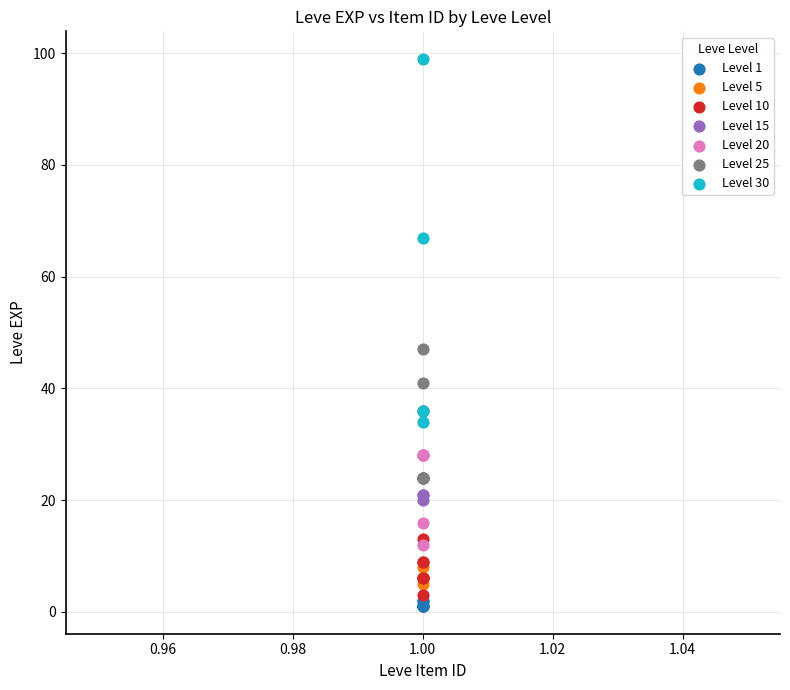

Which series contains the highest Y value?

Level 30